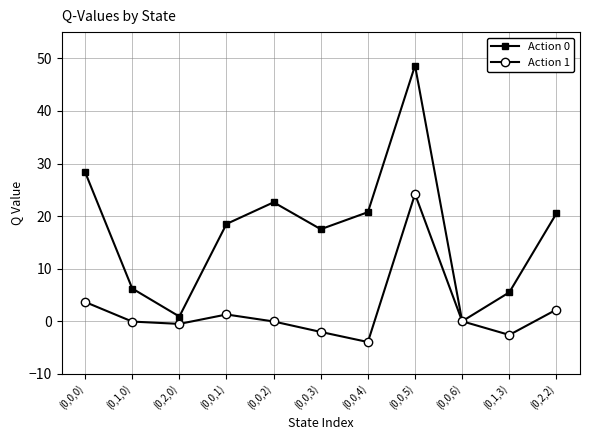

Is it true that Action 1 equals 24.2 at (0,0,5)?

True